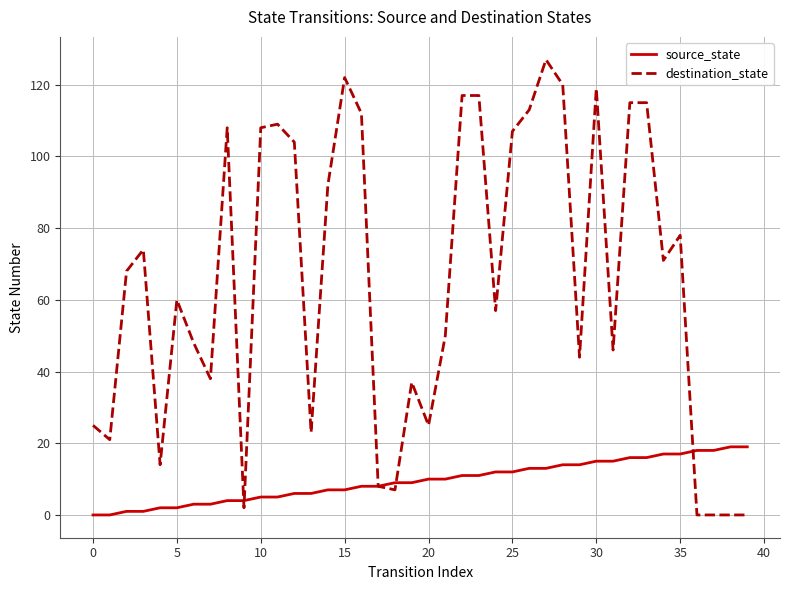

Which series has the widest spread of values?

destination_state